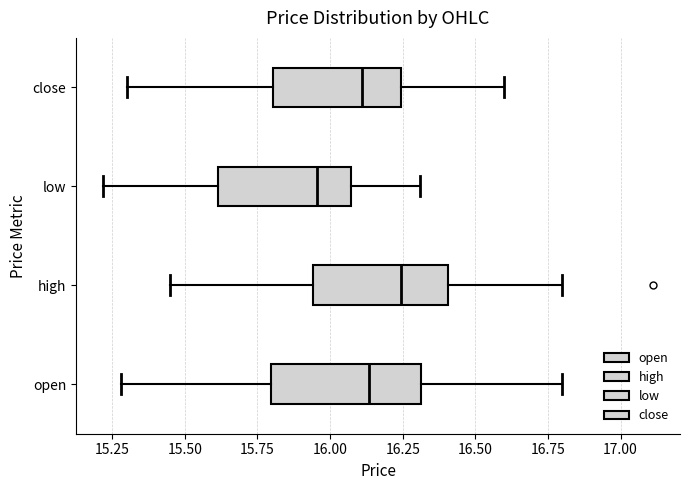

Which box is the widest, from its left edge to its right edge?

open